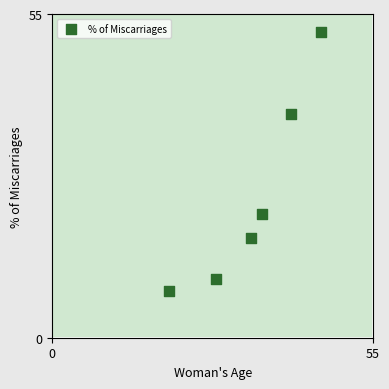

What Y value in the scatter plot is closest to 30?

38